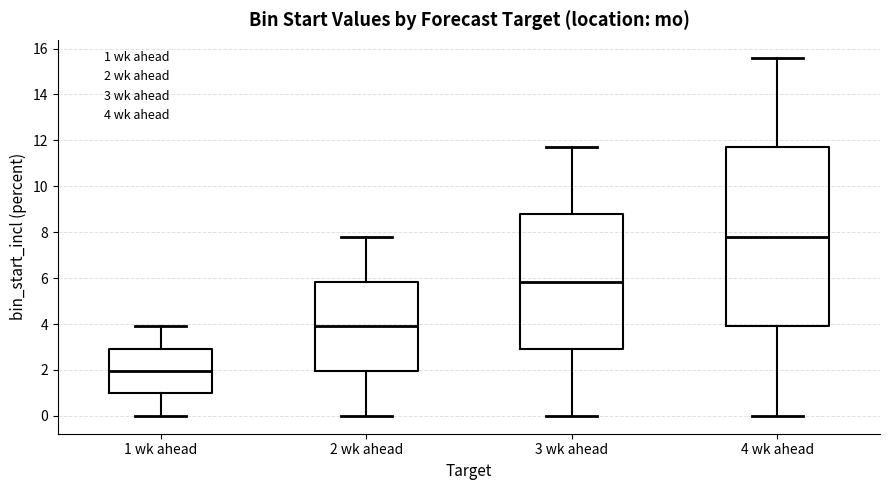

Reading left to right, transcribe this box plot: for each box, give where its median line is, the range the box spans, and where its two whiskers end, as read against the y-axis. The values are not printed on the chart, so give them approximately, as read against the axis.

1 wk ahead: median 2.0, box 1.0 to 3.0, whiskers 0.0 to 4.0
2 wk ahead: median 4.0, box 2.0 to 5.8, whiskers 0.0 to 7.8
3 wk ahead: median 5.8, box 3.0 to 8.8, whiskers 0.0 to 11.8
4 wk ahead: median 7.8, box 4.0 to 11.8, whiskers 0.0 to 15.6